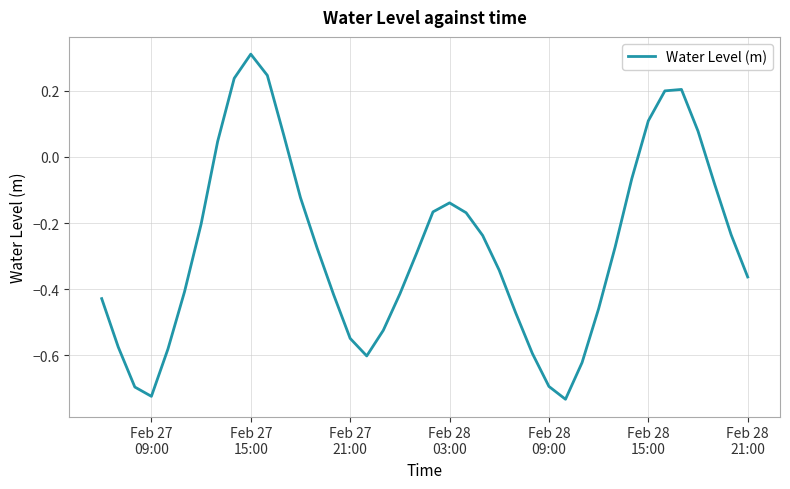

What is the greatest value displayed?

0.3